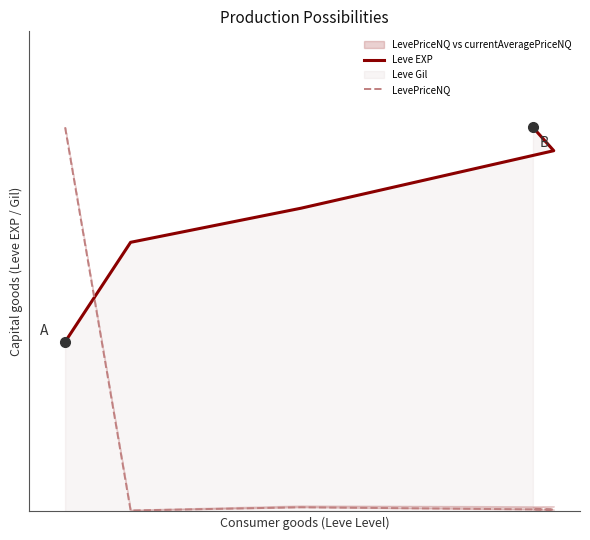

True or false: Leve EXP has a value of 1.6 at 4.

False